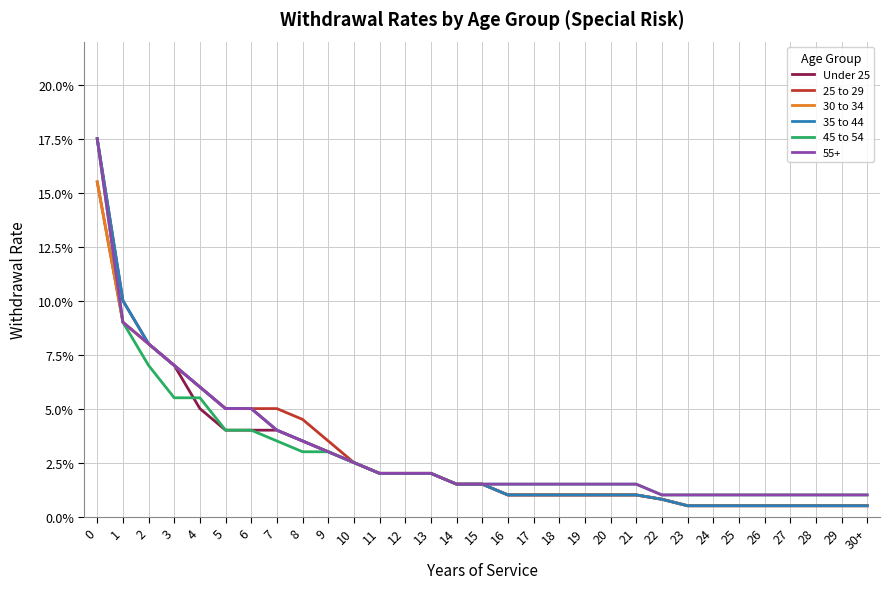

Is this an area chart (filled region under the line)?

No